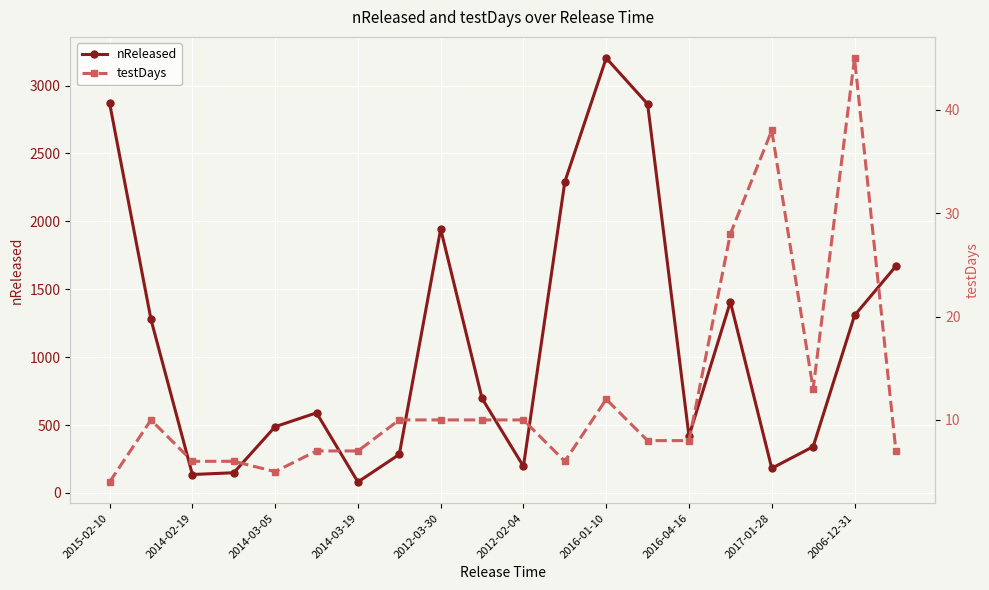

What is the maximum value for nReleased?

3202